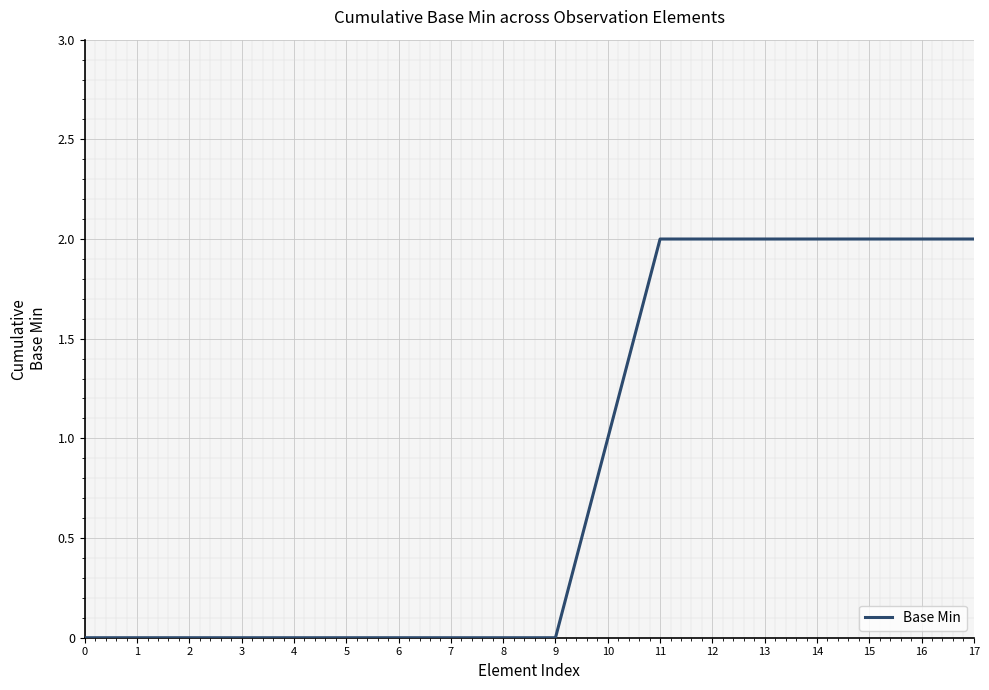

Does the chart display data point markers on the line(s)?

No